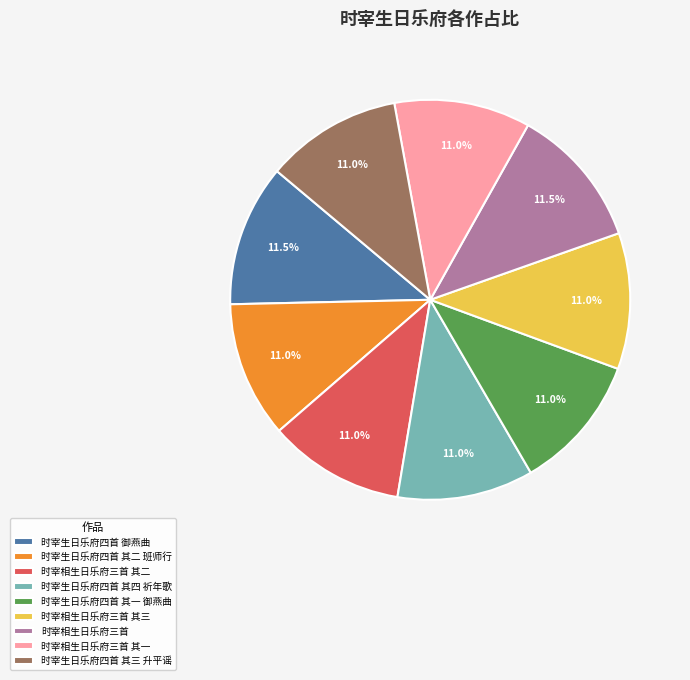

True or false: 时宰生日乐府四首 其一 御燕曲 accounts for 11% of the total.

True